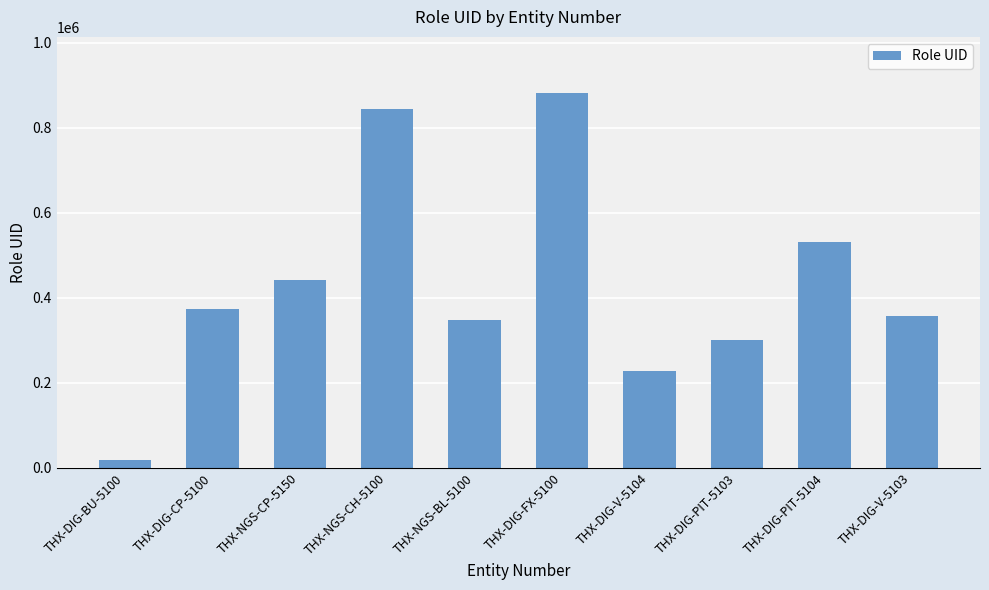

What value does the data have at THX-DIG-V-5103?

356097